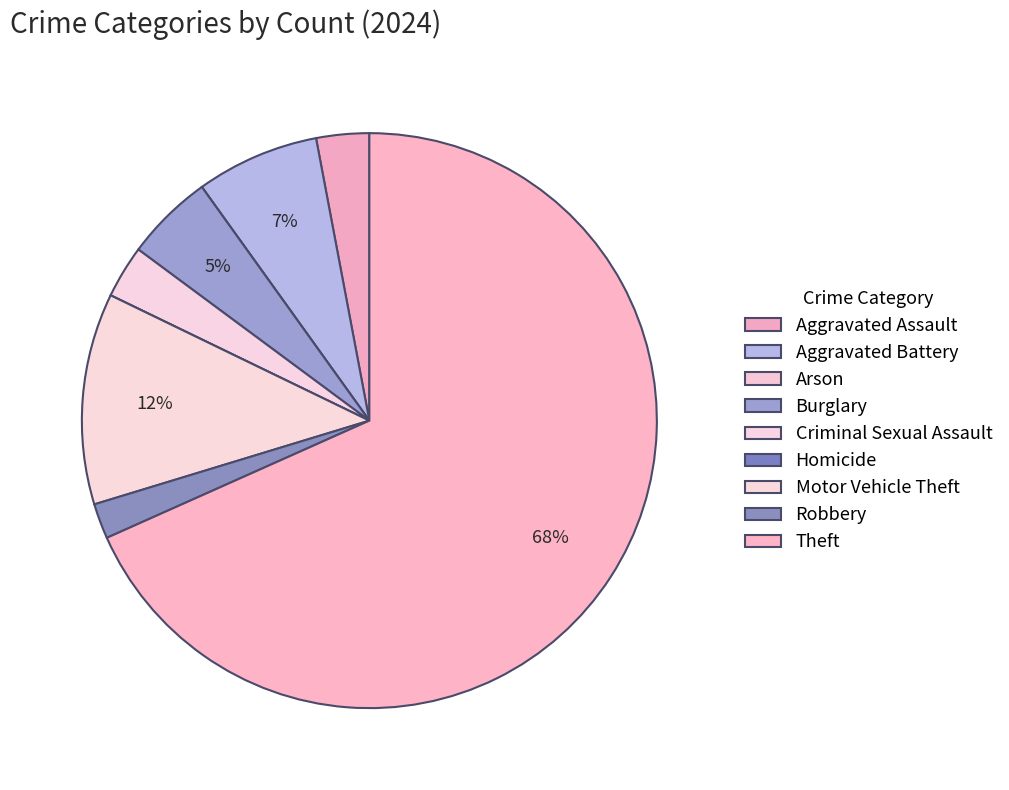

Is Burglary the majority of the pie?

No